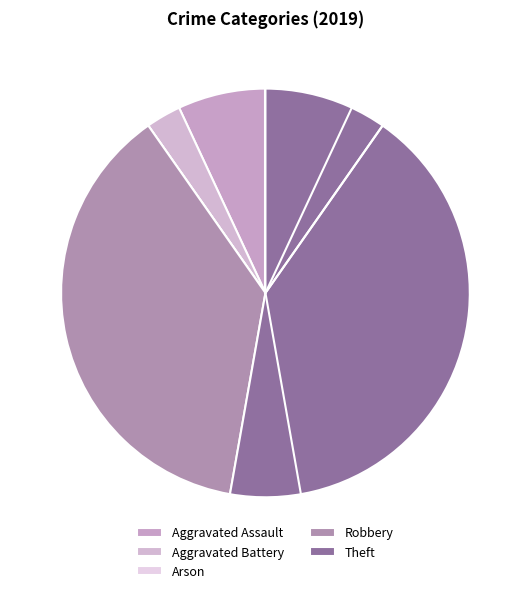

How many slices are in this pie chart?

5